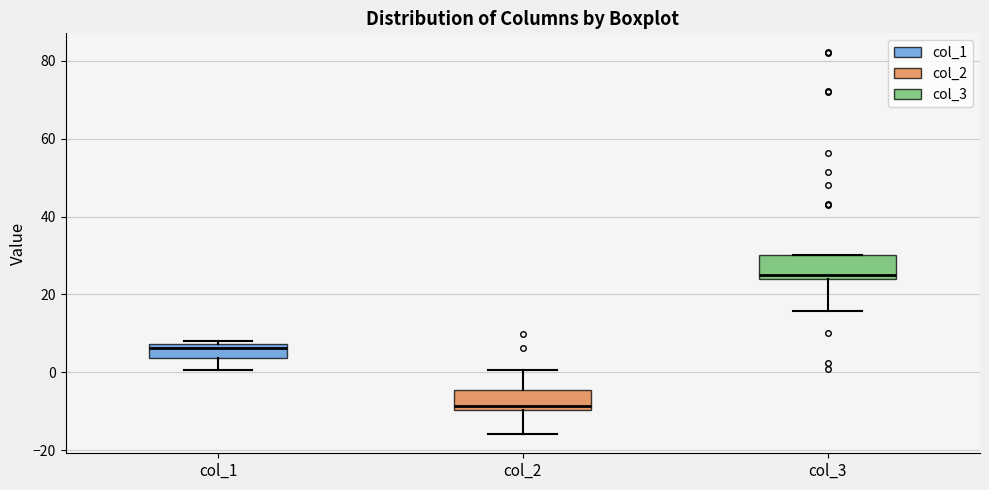

Which box has the highest median line?

col_3